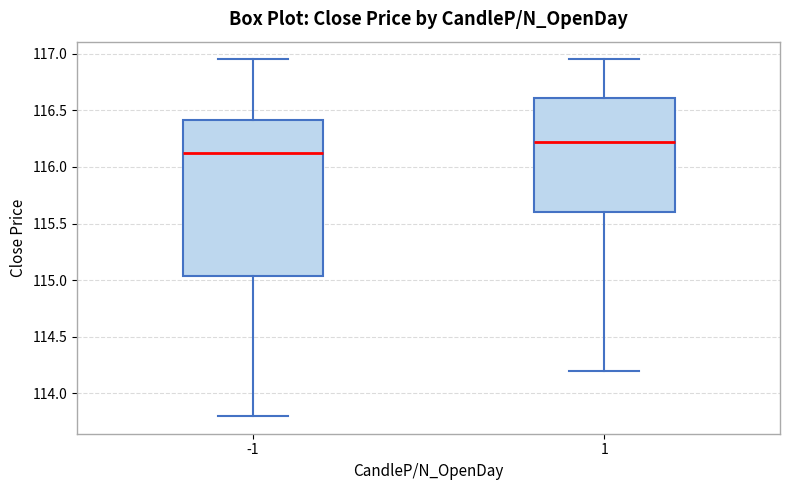

Comparing the boxes themselves (not the whiskers), which one is the tallest?

-1